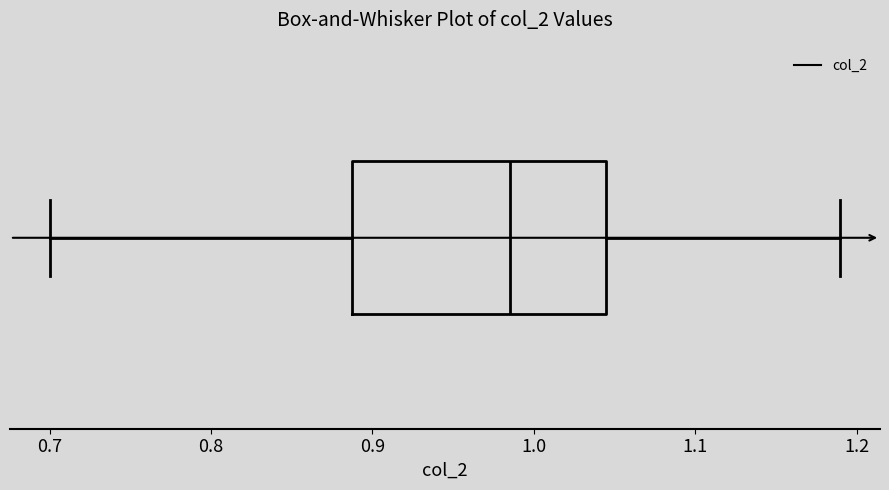

Read this box plot against the x-axis: the position of the median line, the range covered by the box, and the ends of both whiskers. The values are not printed on the chart, so give them approximately, as read against the axis.

median 0.99, box 0.89 to 1.05, whiskers 0.70 to 1.19